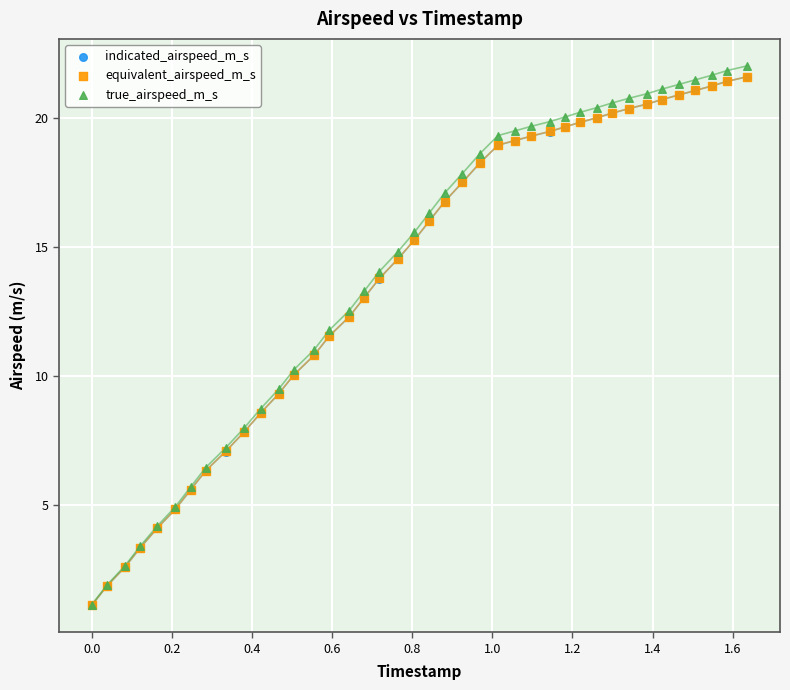

Which series has the widest spread of Y values?

true_airspeed_m_s